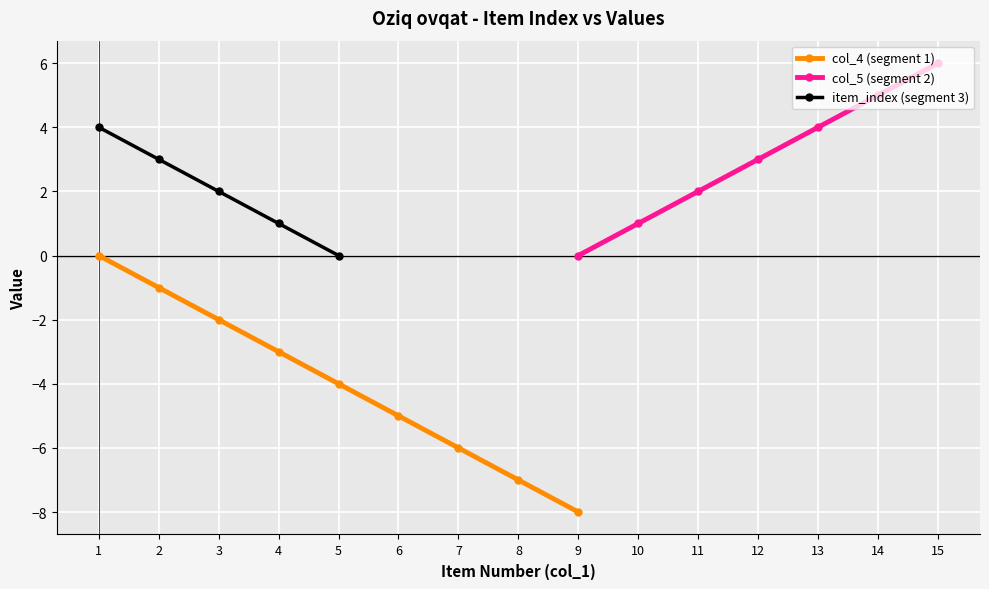

Which has a higher value, 8 or 9?

8